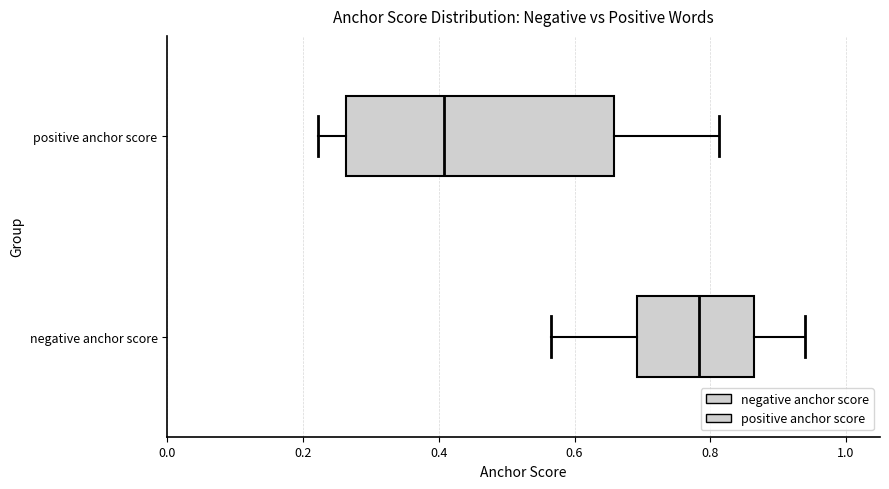

Reading bottom to top, read every box against the x-axis: the position of its median line, the range the box covers, and the ends of its whiskers. The values are not printed on the chart, so give them approximately, as read against the axis.

negative anchor score: median 0.78, box 0.70 to 0.86, whiskers 0.56 to 0.94
positive anchor score: median 0.40, box 0.26 to 0.66, whiskers 0.22 to 0.82